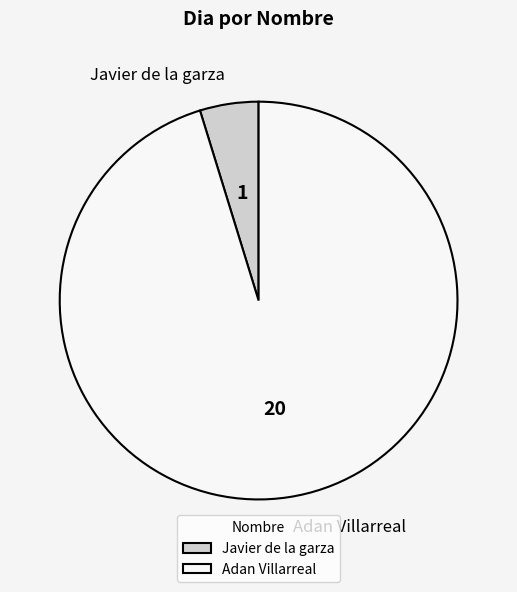

The Adan Villarreal slice represents 95% of the pie. True or false?

True